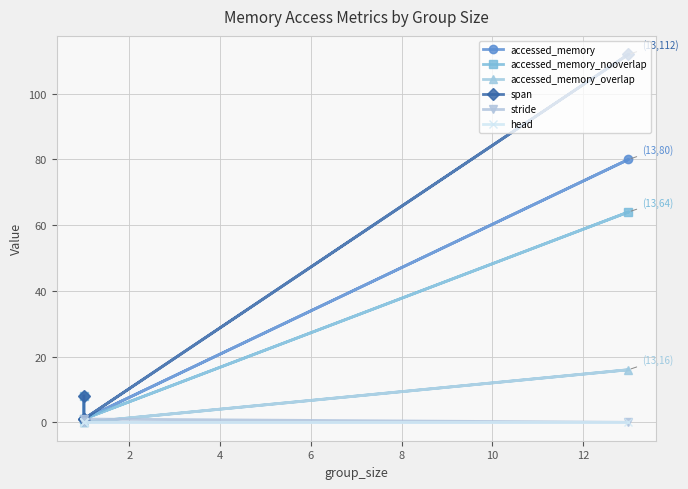

True or false: accessed_memory and accessed_memory_overlap cross at least once.

False